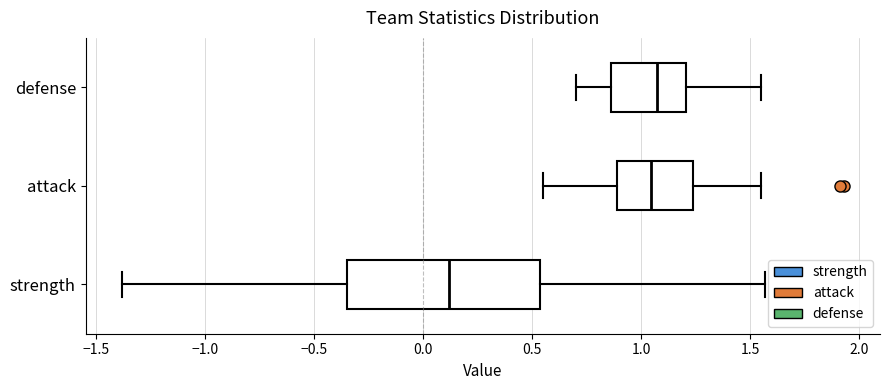

Which box has the furthest to the left median line?

strength